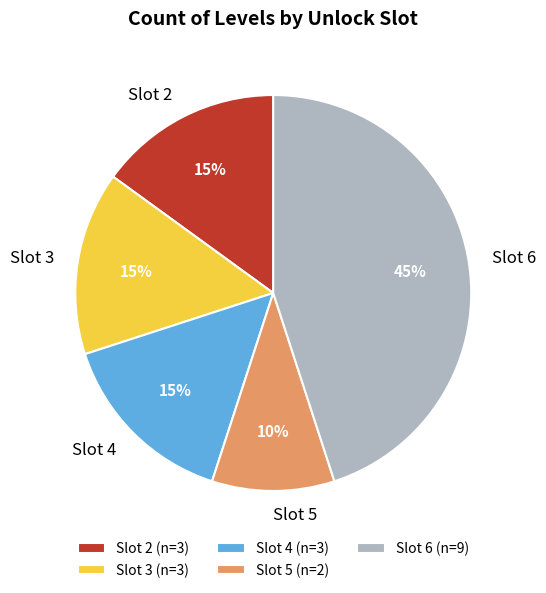

True or false: Slot 4 accounts for 15% of the total.

True